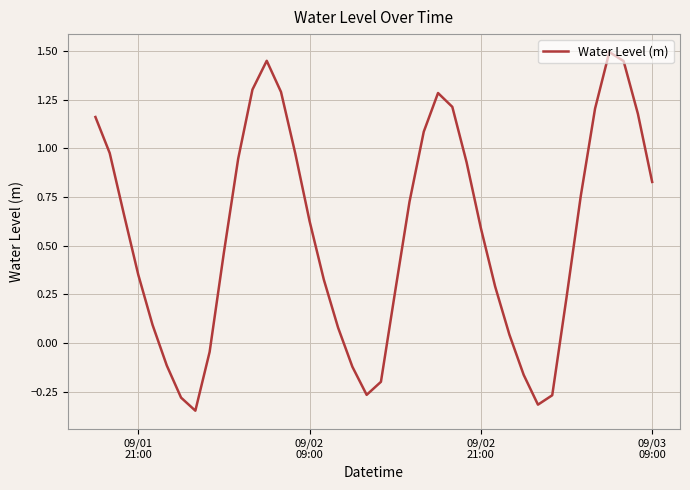

What is the difference between the maximum and minimum values?

1.8